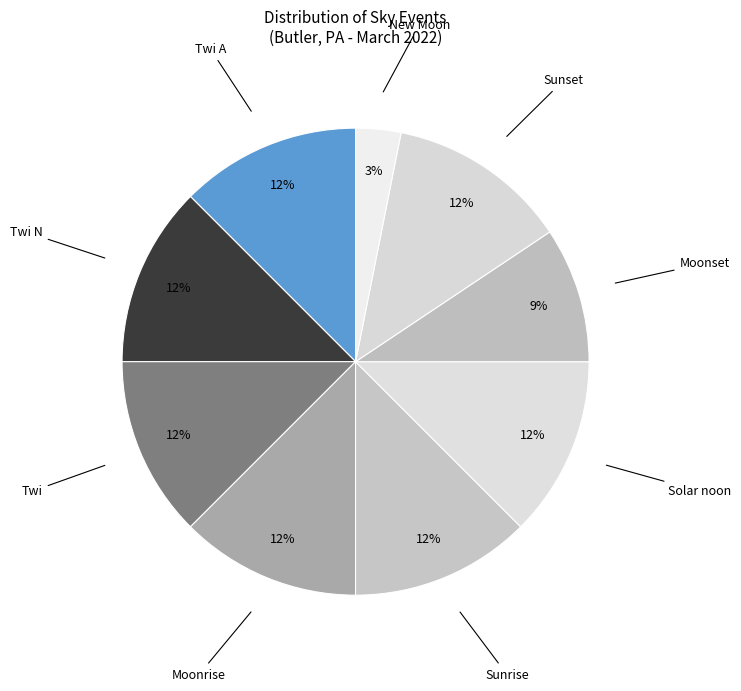

Count the number of slices in the pie.

9